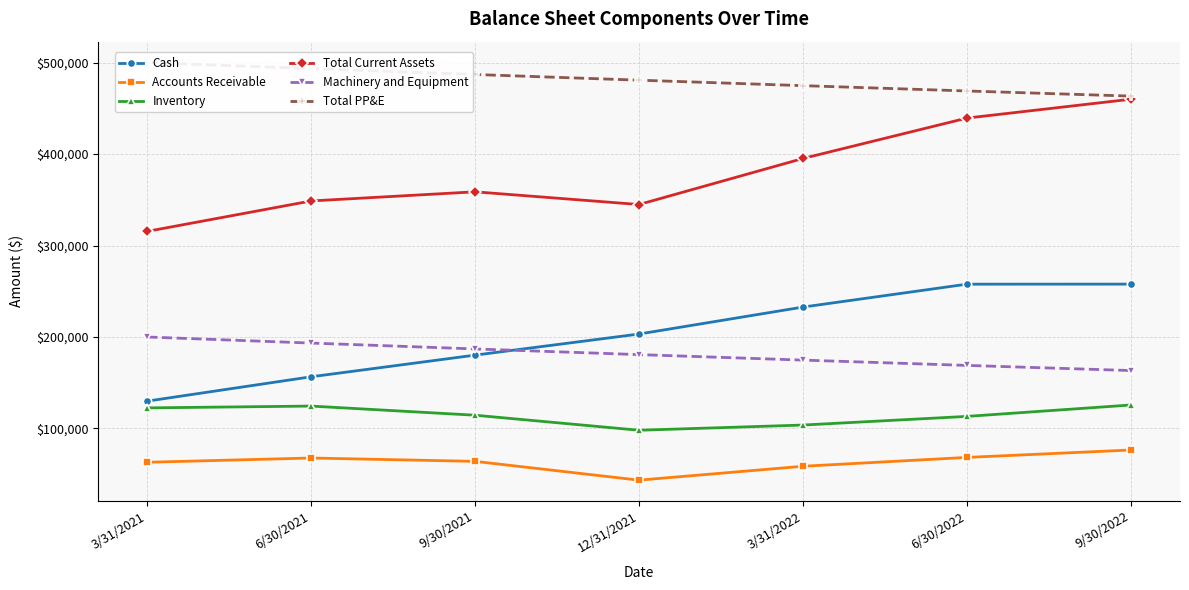

How many values in the Inventory series exceed 114488?

3